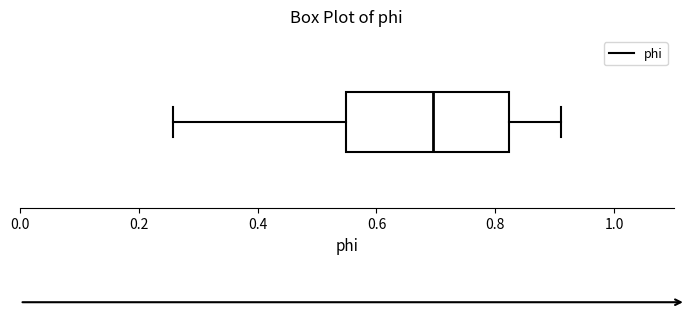

Read this box plot against the x-axis: the position of the median line, the range covered by the box, and the ends of both whiskers. The values are not printed on the chart, so give them approximately, as read against the axis.

median 0.70, box 0.54 to 0.82, whiskers 0.26 to 0.92